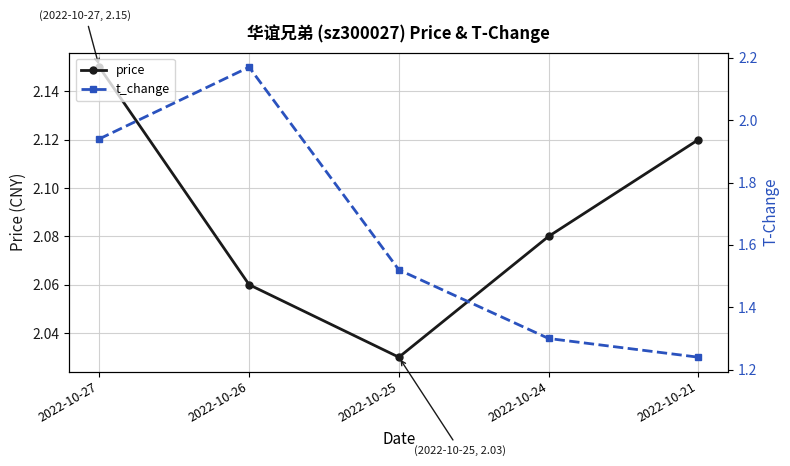

How many categories are shown in the chart?

5